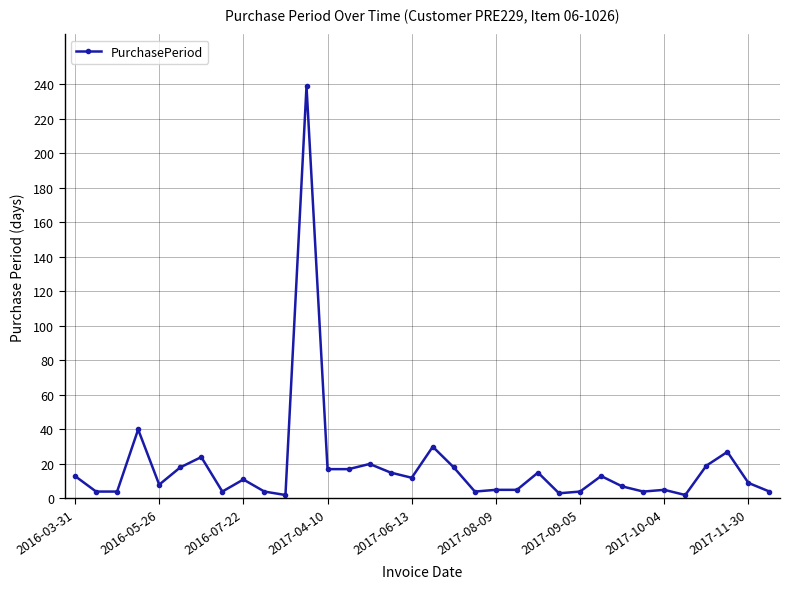

True or false: there are more than 1 points higher than both neighbors.

True